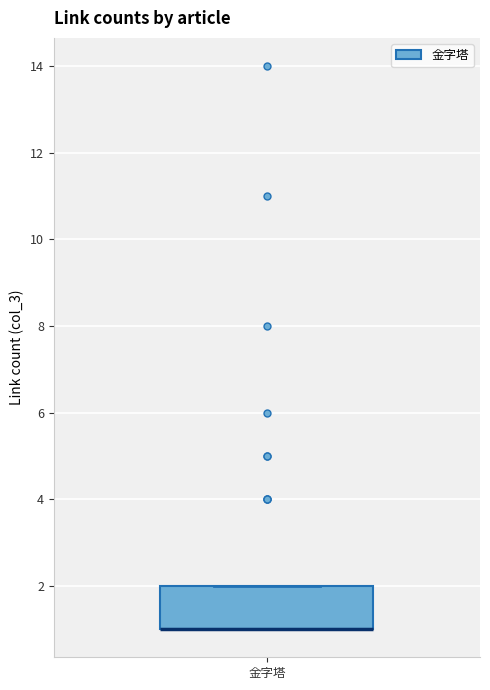

Where is the lower edge of the box for 金字塔 on the y-axis? The values are not printed on the chart, so give them approximately, as read against the axis.

1